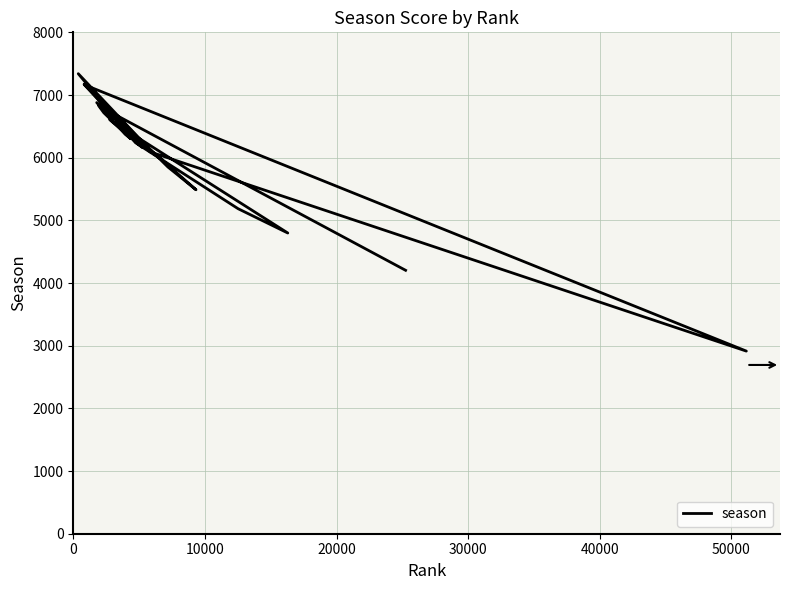

Does the chart display data point markers on the line(s)?

No